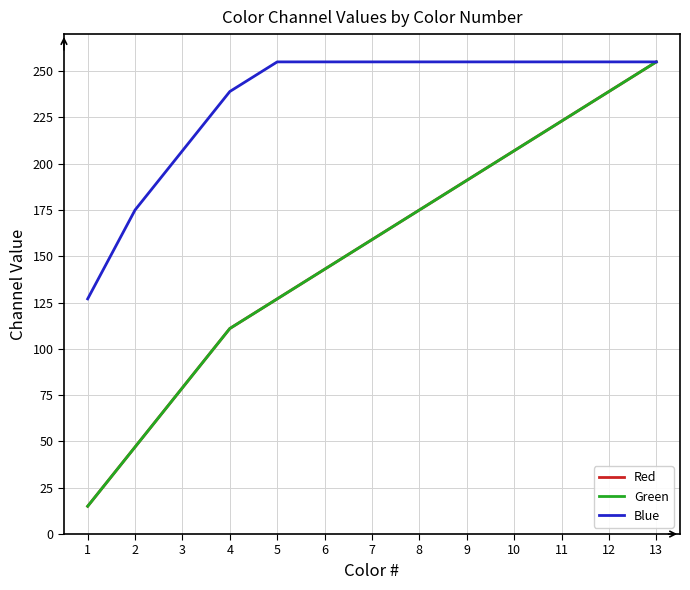

Is it true that Red equals 383 at 11?

False